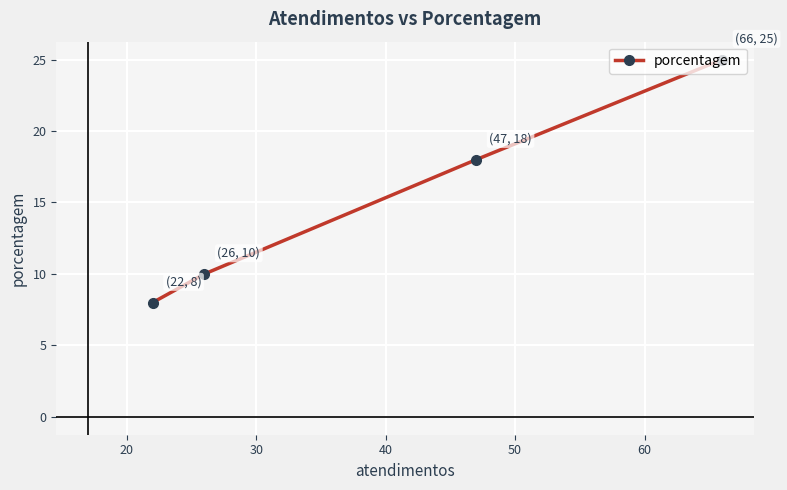

What is the average value?

15